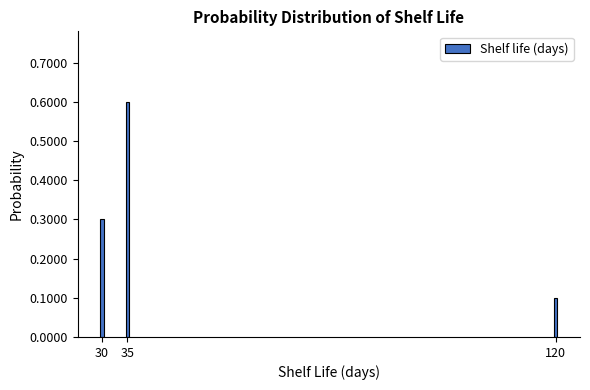

Reading left to right, transcribe all the data shown in this chart.

30=0.3	35=0.6	120=0.1